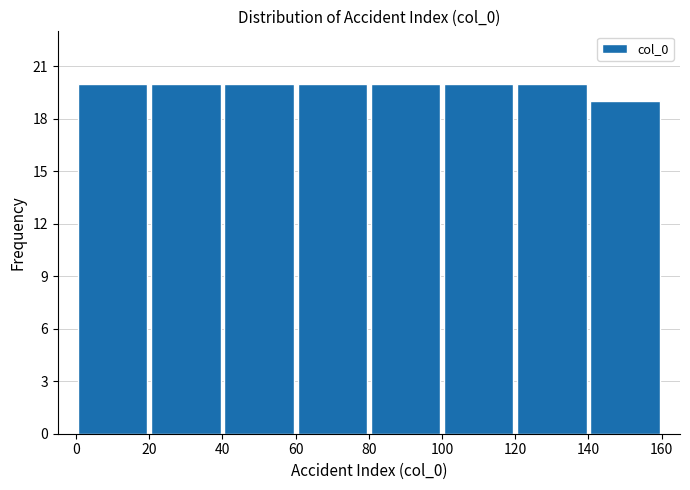

Reading left to right, list every bar in this chart as the range it spans on the x-axis followed by its height. The values are not printed on the chart, so give them approximately, as read against the axis.

0 to 20: 20
20 to 40: 20
40 to 60: 20
60 to 80: 20
80 to 100: 20
100 to 120: 20
120 to 140: 20
140 to 160: 19